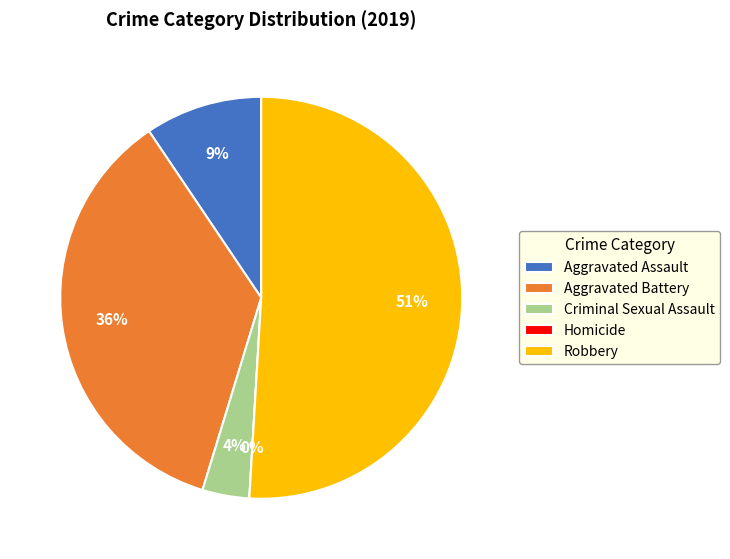

Count the number of slices in the pie.

5